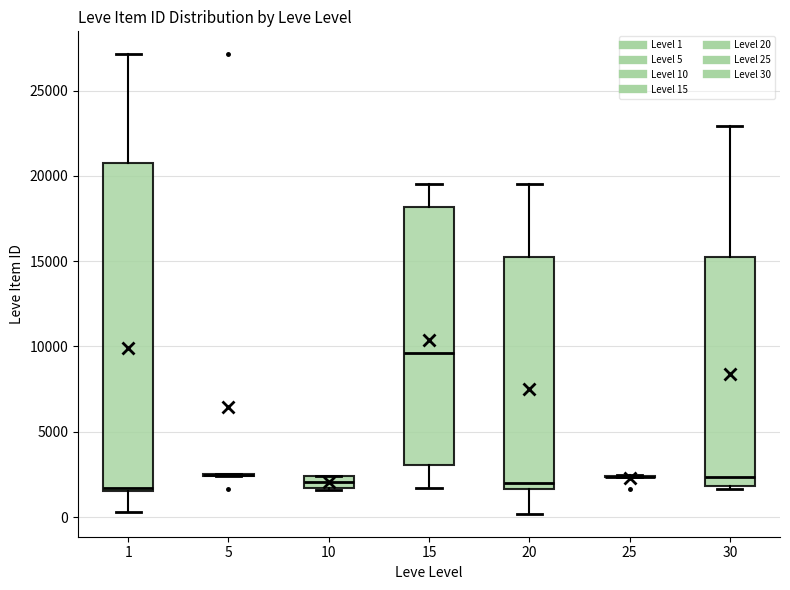

Where does the lower whisker of the box at x = 1 end on the y-axis? The values are not printed on the chart, so give them approximately, as read against the axis.

500